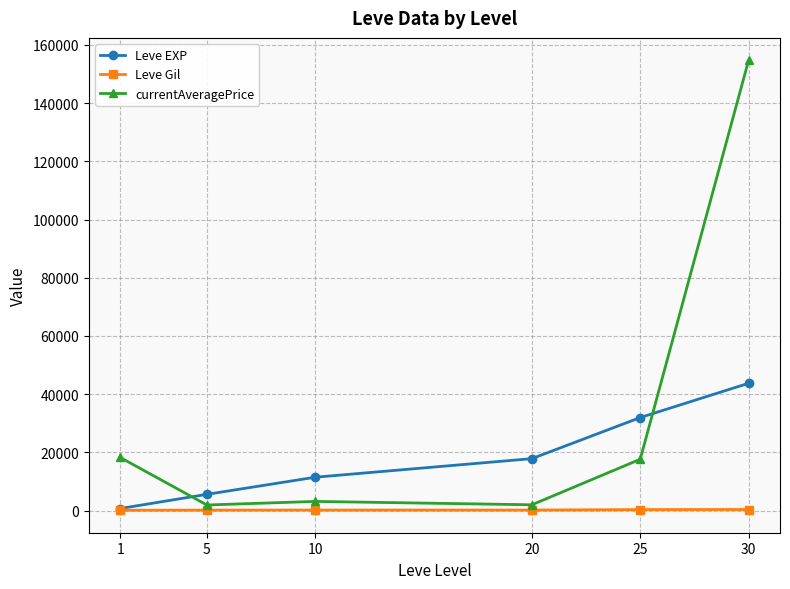

What is the value of the currentAveragePrice point at the 2nd from the left?

1909.2